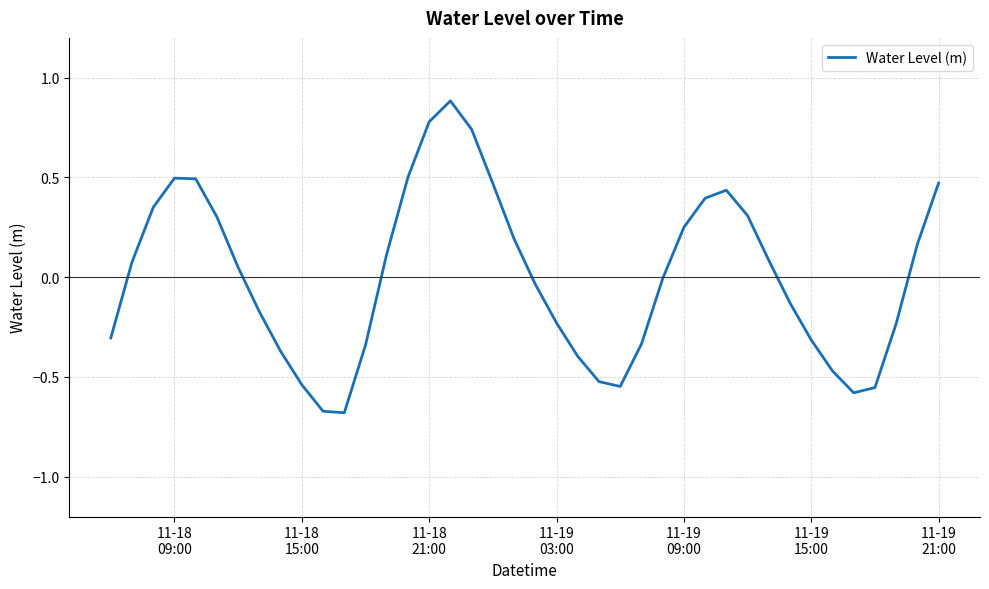

What is the difference between the maximum and minimum values?

1.6